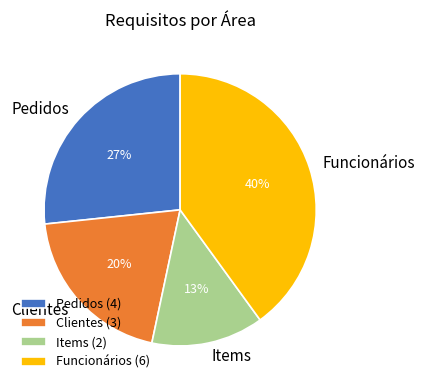

Is it true that Funcionários is 40% of the pie?

True